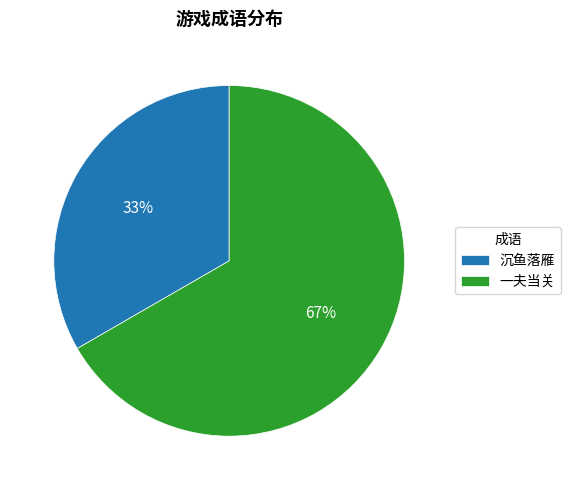

Is it true that 沉鱼落雁 is 27% of the pie?

False